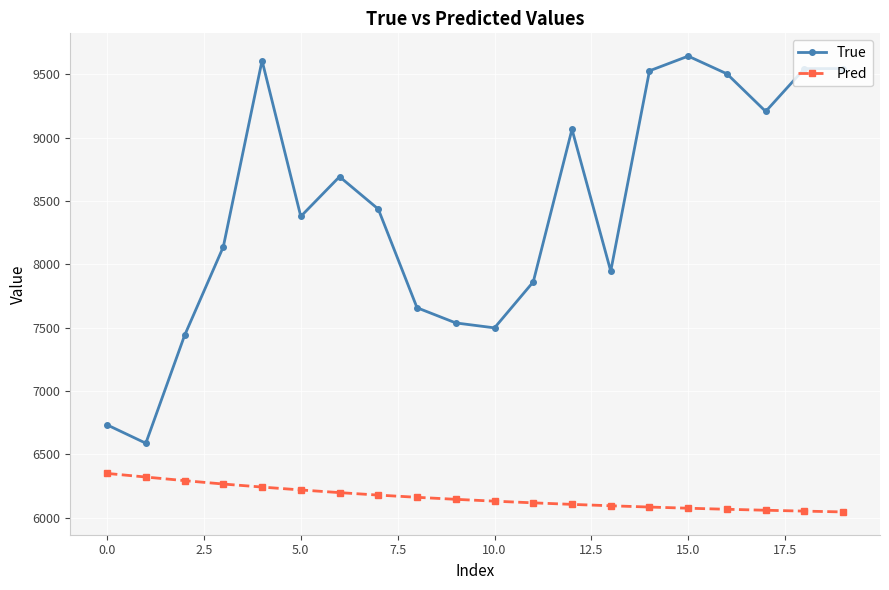

What is the average value of the Pred series?

6159.0